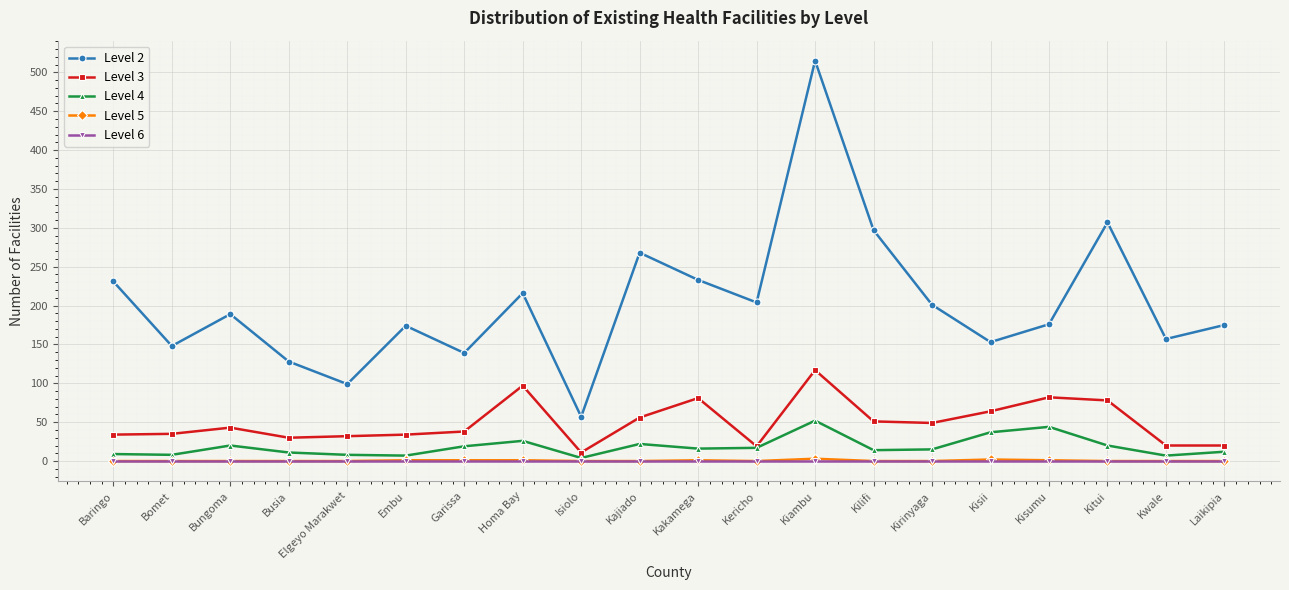

True or false: Level 5 and Level 2 intersect in this chart.

False